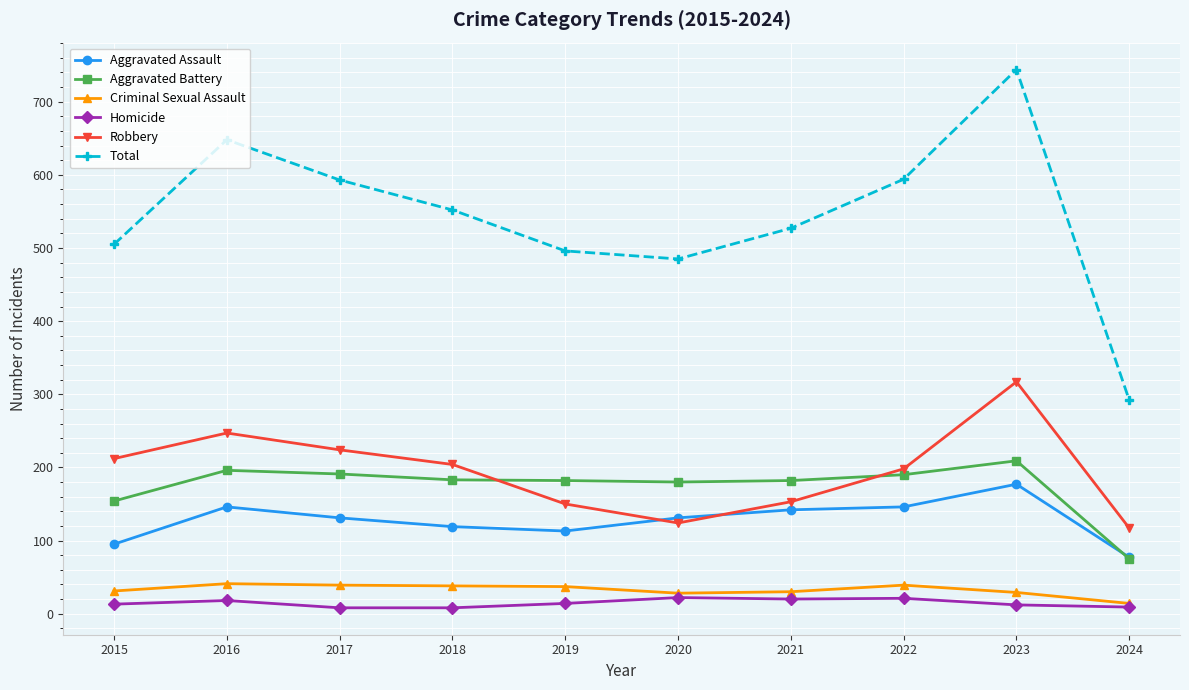

Rank the series at 2023 from lowest to highest value.

Homicide, Criminal Sexual Assault, Aggravated Assault, Aggravated Battery, Robbery, Total